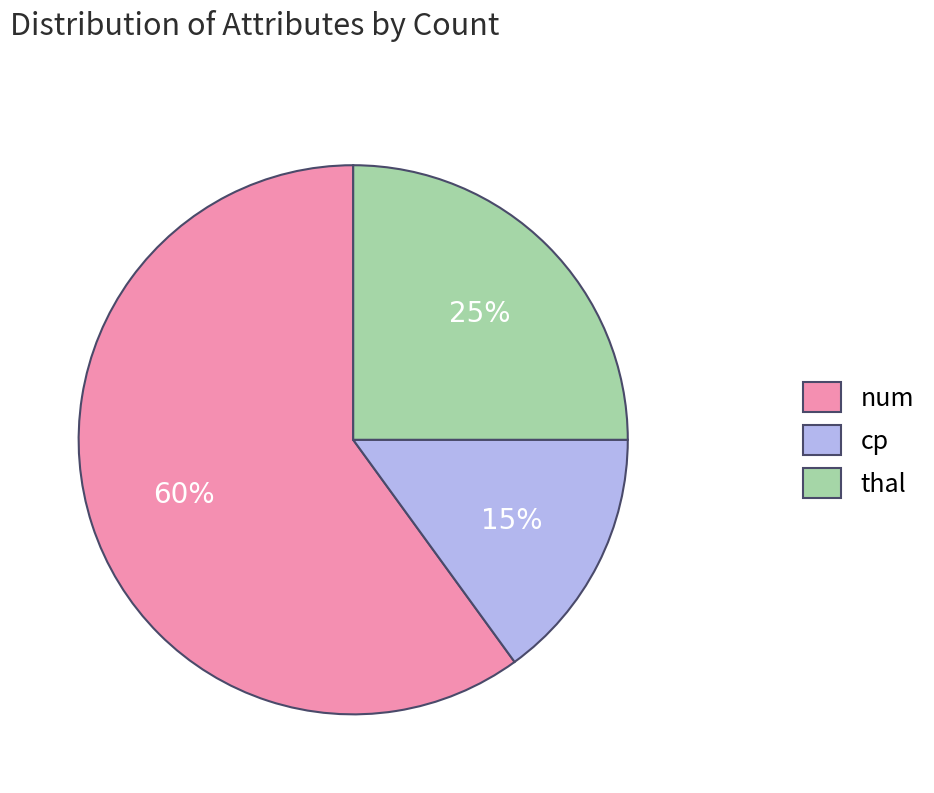

Which slice is the largest?

num